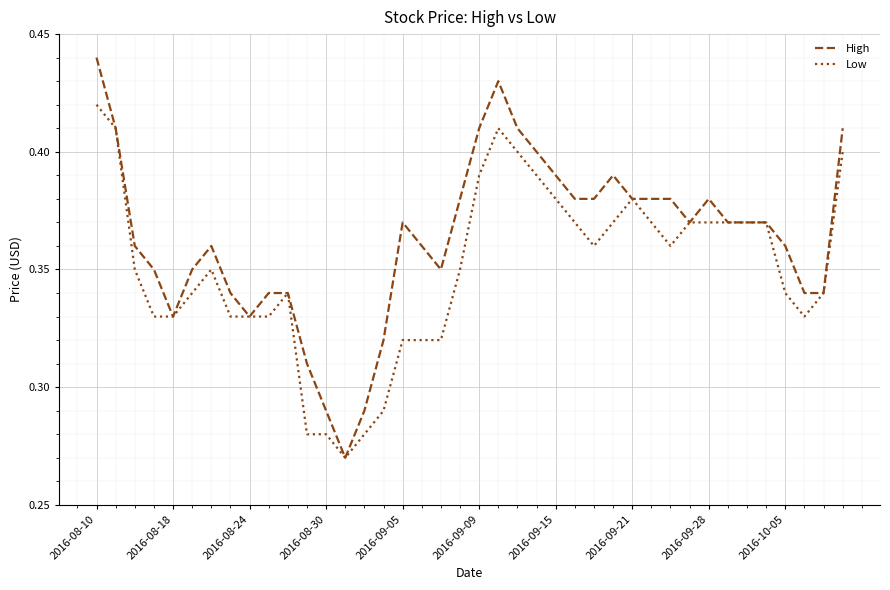

Which series has the largest range (max minus min)?

High